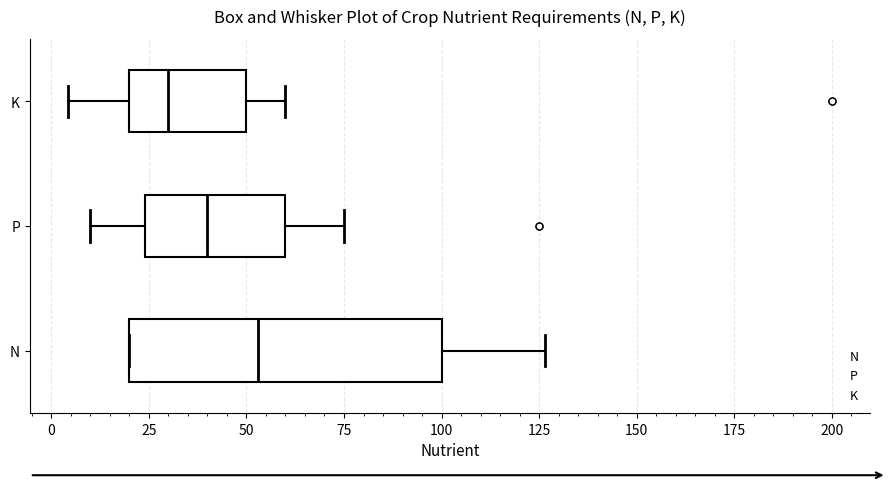

Which box has the furthest to the left median line?

K